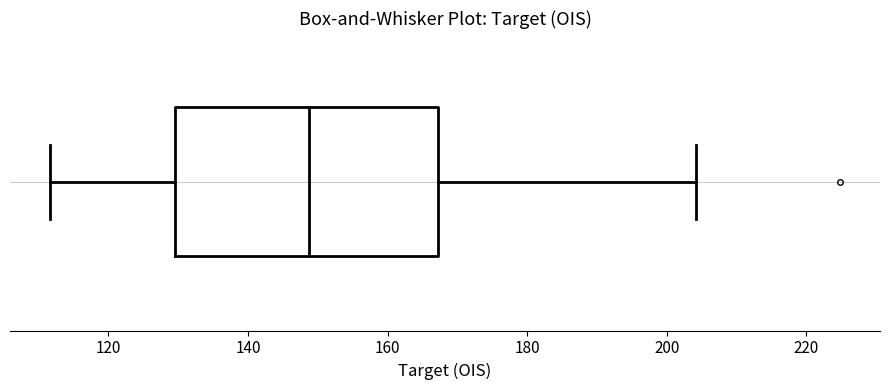

Where is the right edge of the box on the x-axis? The values are not printed on the chart, so give them approximately, as read against the axis.

168